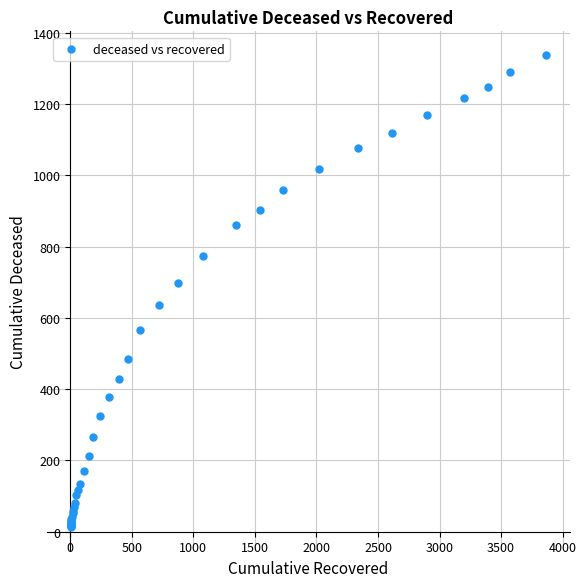

What Y value in the scatter plot is closest to 676?

699